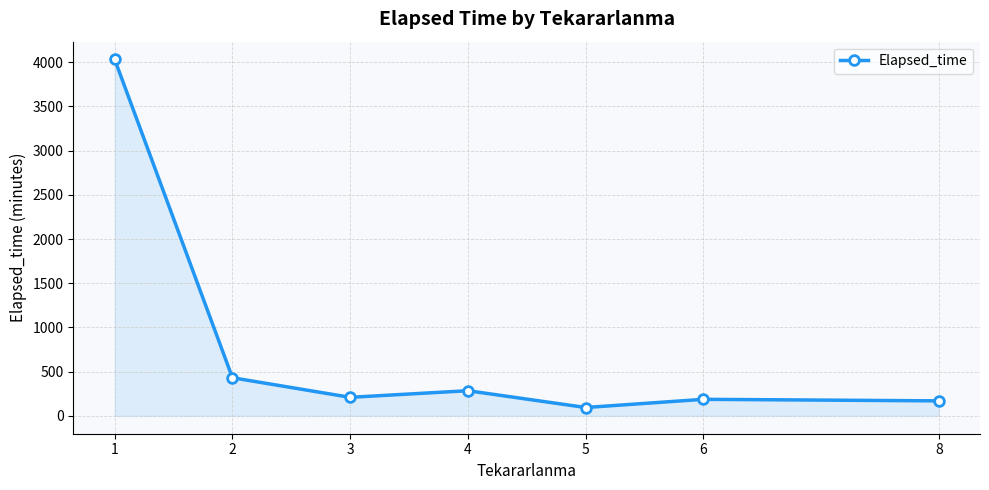

True or false: the data has more than 0 interior local peaks.

True